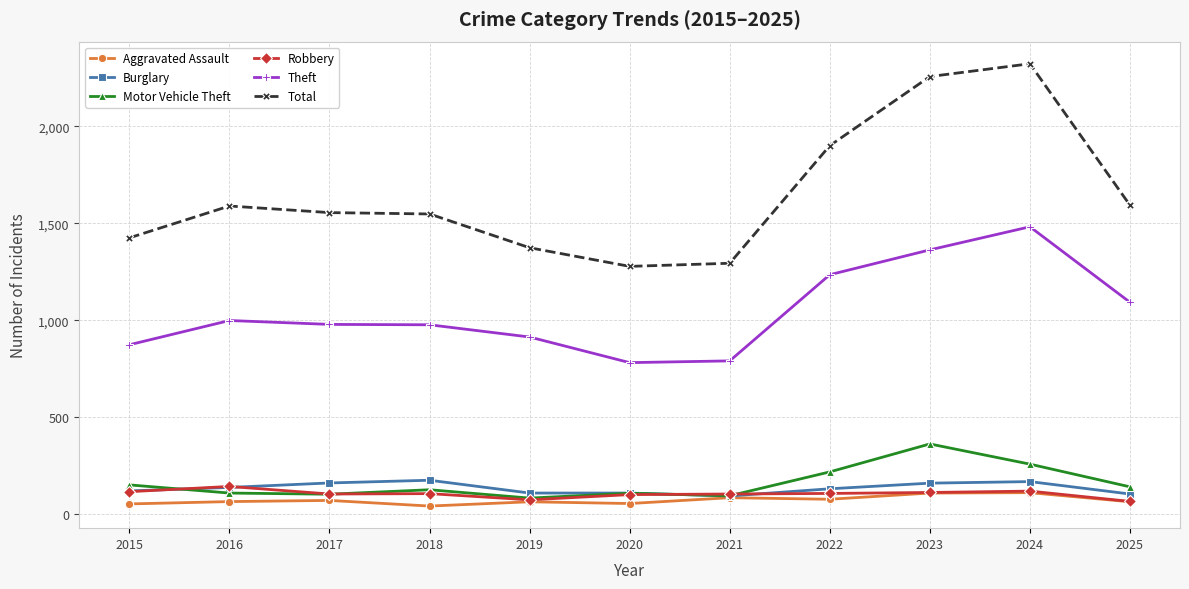

Is it true that Theft equals 979 at 2017?

True